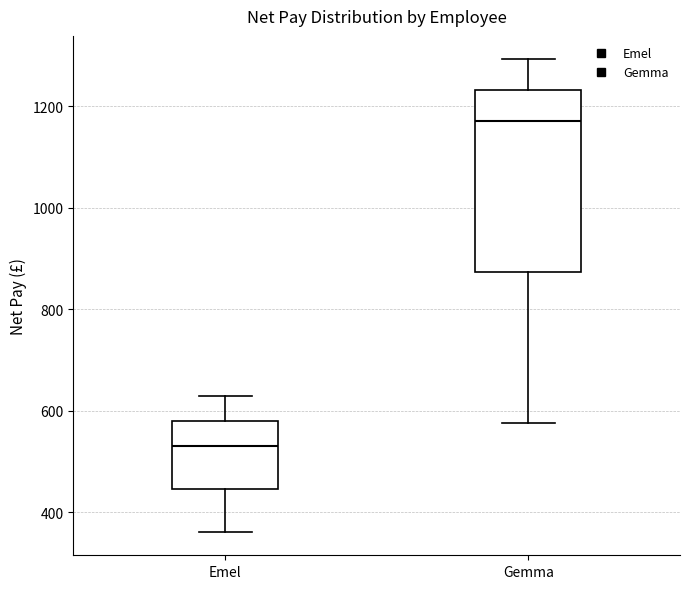

Which box is the tallest, from its lower edge to its upper edge?

Gemma